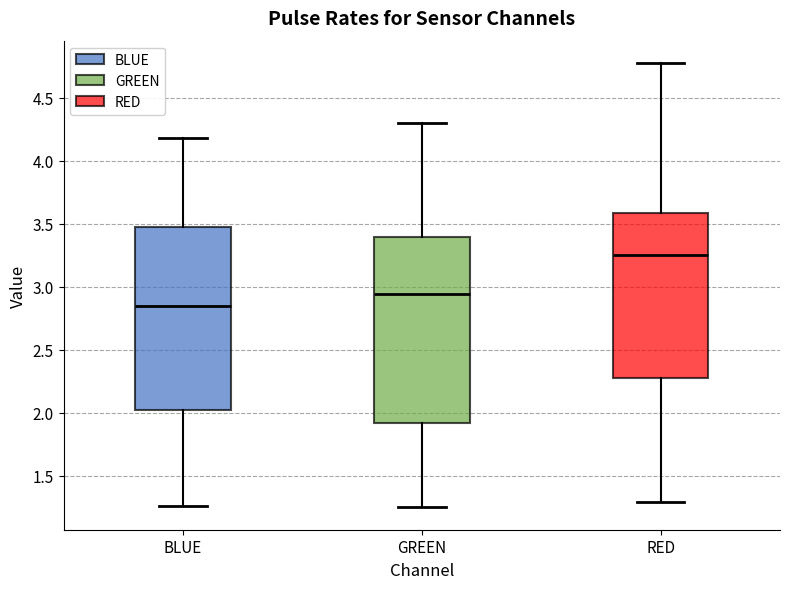

Reading left to right, read every box against the y-axis: the position of its median line, the range the box covers, and the ends of its whiskers. The values are not printed on the chart, so give them approximately, as read against the axis.

BLUE: median 2.85, box 2.00 to 3.50, whiskers 1.25 to 4.20
GREEN: median 2.95, box 1.90 to 3.40, whiskers 1.25 to 4.30
RED: median 3.25, box 2.25 to 3.60, whiskers 1.30 to 4.80